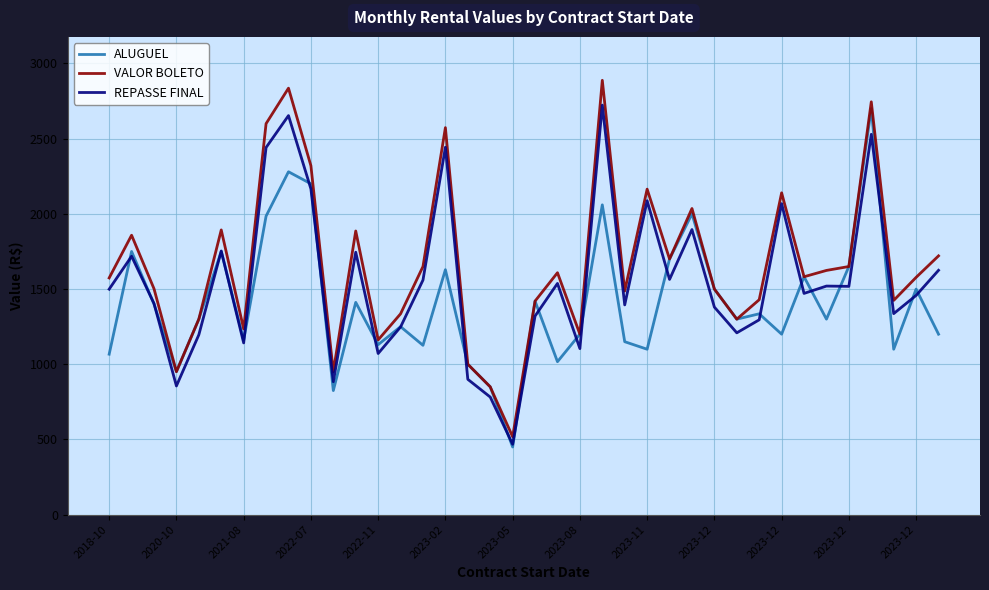

List the series in order of their overall mean, lowest first.

ALUGUEL, REPASSE FINAL, VALOR BOLETO